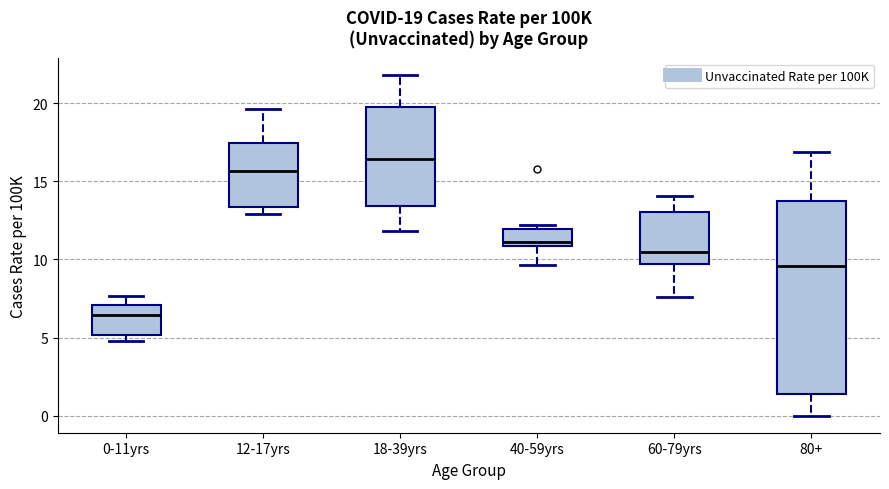

Which box is the tallest, from its lower edge to its upper edge?

80+